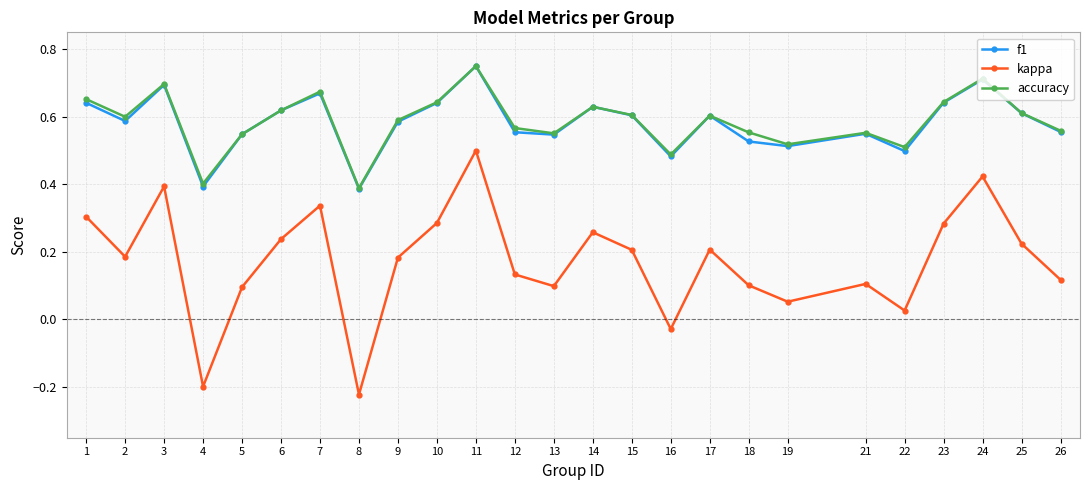

Count the number of categories in the chart.

25